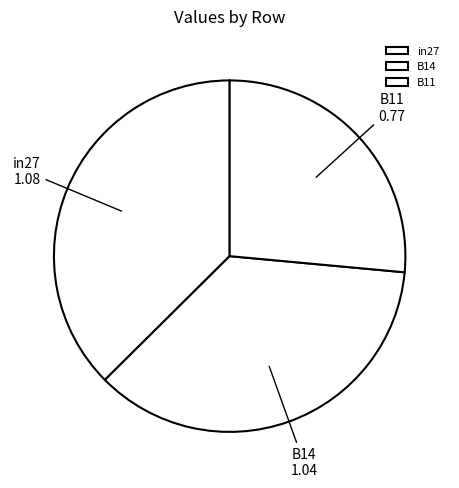

Do B11 and B14 together represent more than half of the pie?

Yes